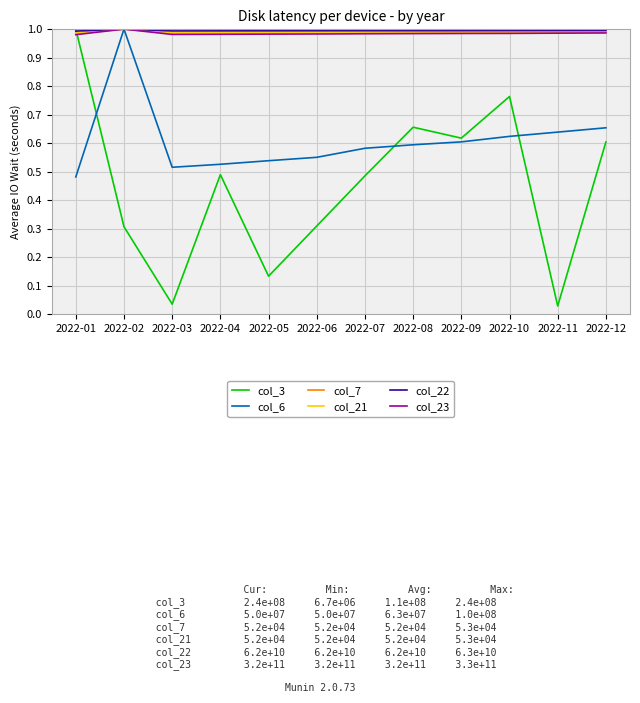

In col_21, how many points are higher than both neighbors (excluding endpoints)?

1